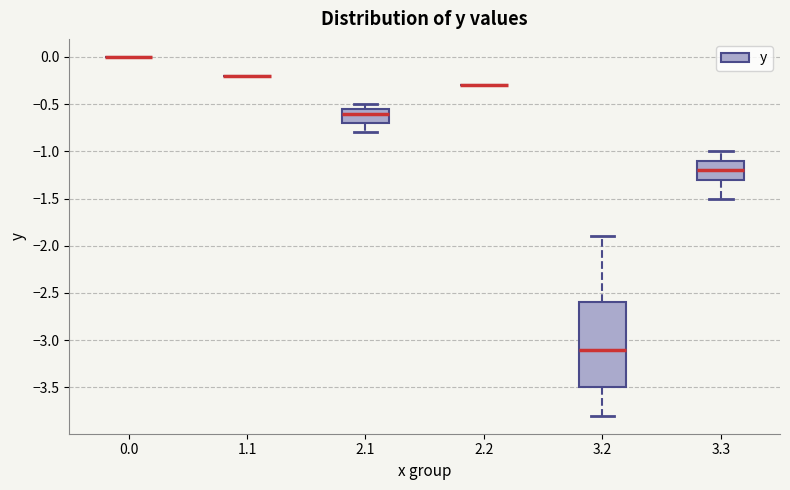

Reading left to right, transcribe this box plot: for each box, give where its median line is, the range the box spans, and where its two whiskers end, as read against the y-axis. The values are not printed on the chart, so give them approximately, as read against the axis.

0.0: box collapsed to a line at 0.00, whiskers 0.00 to 0.00
1.1: box collapsed to a line at -0.20, whiskers -0.20 to -0.20
2.1: median -0.60, box -0.70 to -0.55, whiskers -0.80 to -0.50
2.2: box collapsed to a line at -0.30, whiskers -0.30 to -0.30
3.2: median -3.10, box -3.50 to -2.60, whiskers -3.80 to -1.90
3.3: median -1.20, box -1.30 to -1.10, whiskers -1.50 to -1.00